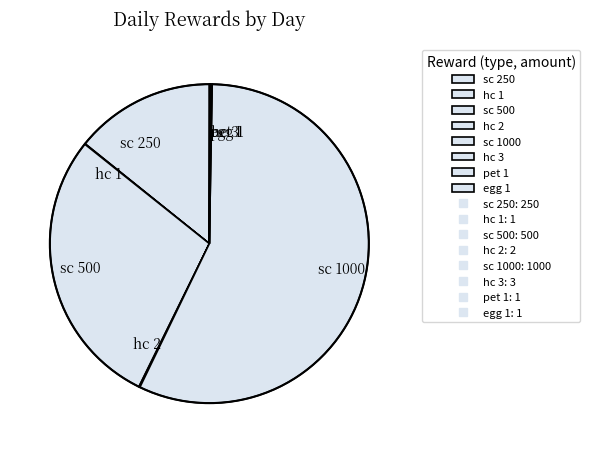

Does any single category account for the majority?

Yes